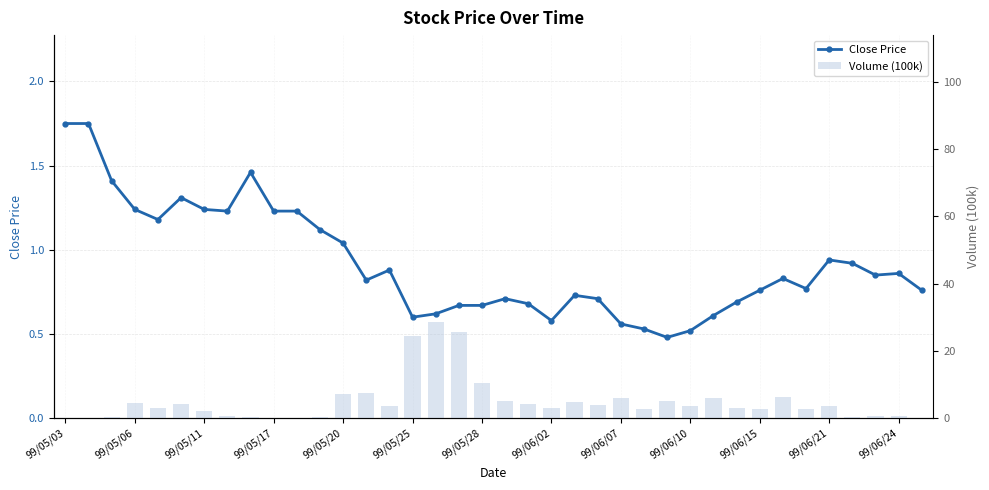

Reading left to right, list all the values displayed in this chart.

Close Price: 1.8	1.8	1.4	1.2	1.2	1.3	1.2	1.2	1.5	1.2	1.2	1.1	1.0	0.8	0.9	0.6	0.6	0.7	0.7	0.7	0.7	0.6	0.7	0.7	0.6	0.5	0.5	0.5	0.6	0.7	0.8	0.8	0.8	0.9	0.9	0.8	0.9	0.8
Volume (100k): 0.1	0.1	0.5	4.5	3.1	4.3	2.1	0.7	0.4	0.2	0.0	0.3	7.2	7.5	3.5	24.5	28.5	25.6	10.4	5.2	4.3	3.0	4.7	3.8	6.1	2.7	5.0	3.6	6.0	3.1	2.7	6.2	2.9	3.6	0.3	0.6	0.5	0.0